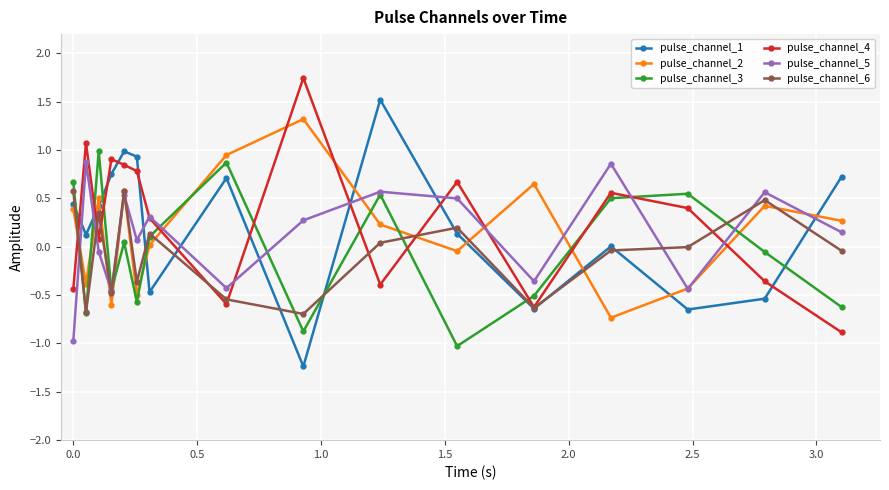

How many values in pulse_channel_2 are above zero?

10